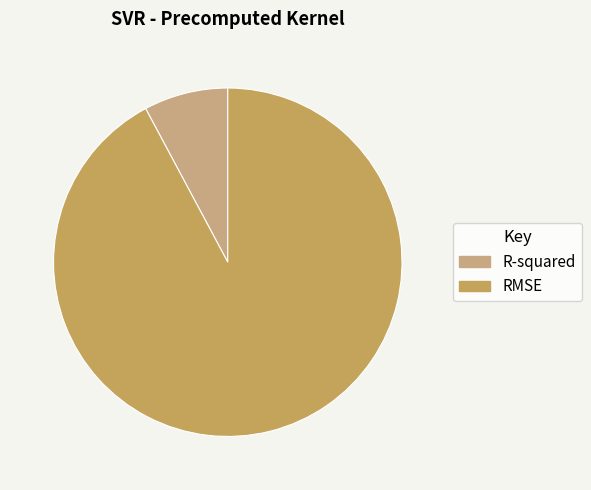

Which slice is the largest?

RMSE